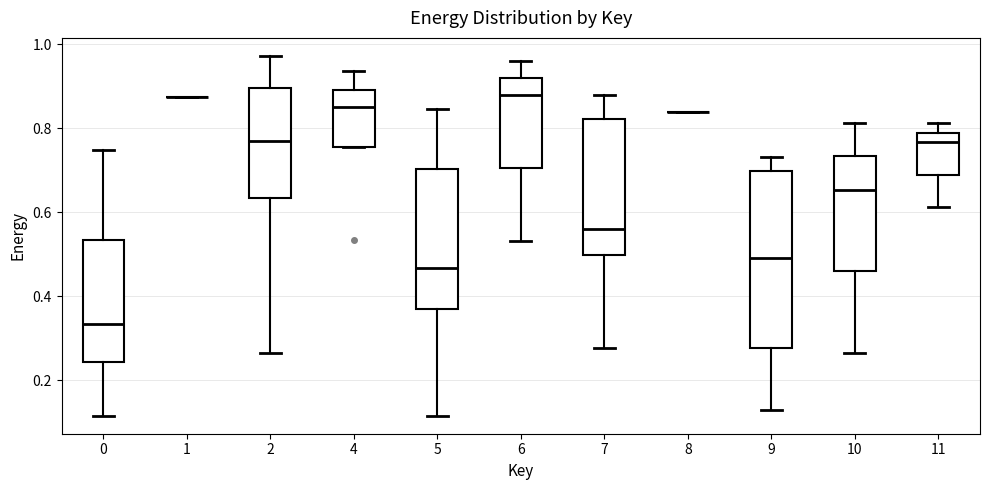

Where is the lower edge of the box at x = 4 on the y-axis? The values are not printed on the chart, so give them approximately, as read against the axis.

0.76